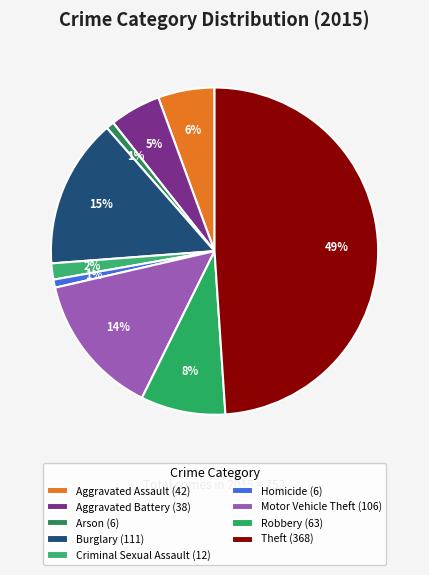

Count the number of slices in the pie.

9